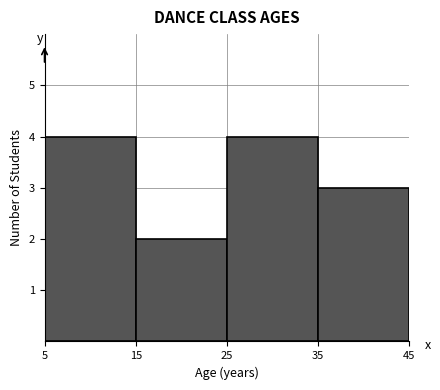

Reading left to right, list every bar in this chart as the range it spans on the x-axis followed by its height. The values are not printed on the chart, so give them approximately, as read against the axis.

5 to 15: 4
15 to 25: 2
25 to 35: 4
35 to 45: 3